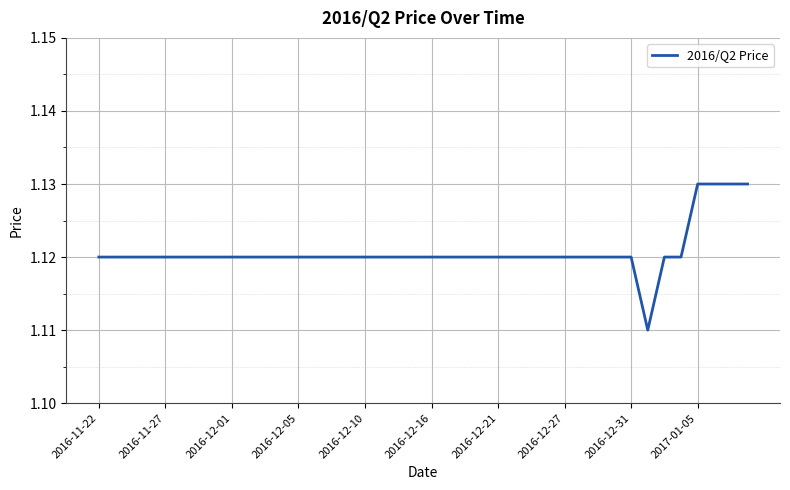

How many categories are shown in the chart?

40